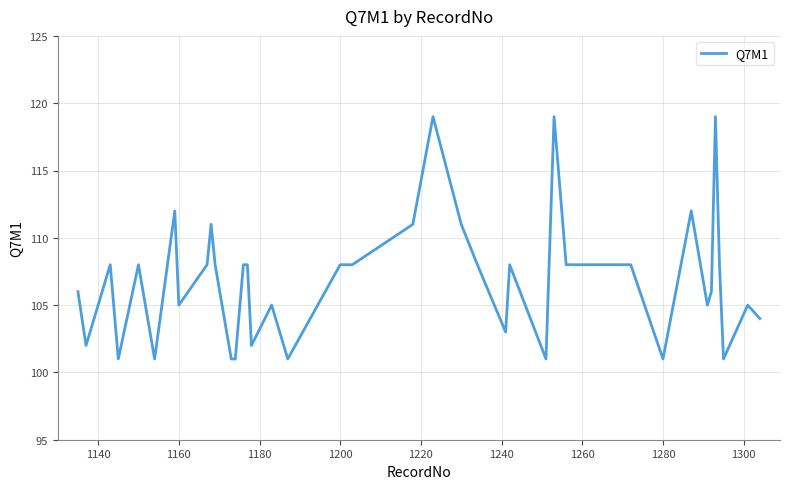

What is the maximum value shown in the chart?

119